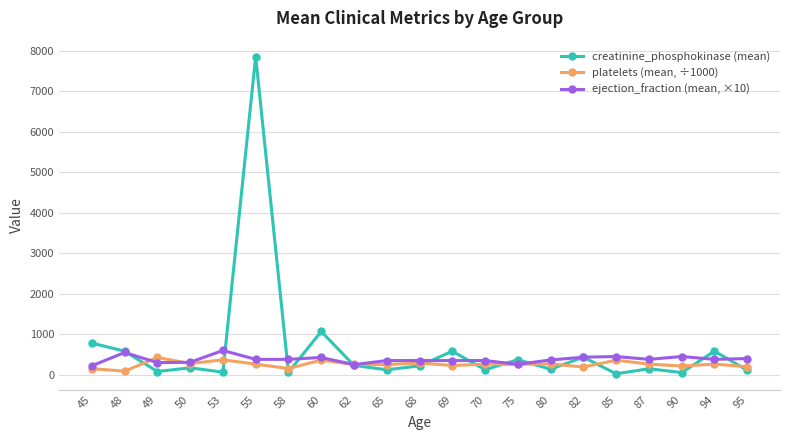

What is the value of the creatinine_phosphokinase (mean) point at the 20th from the left?

582.0